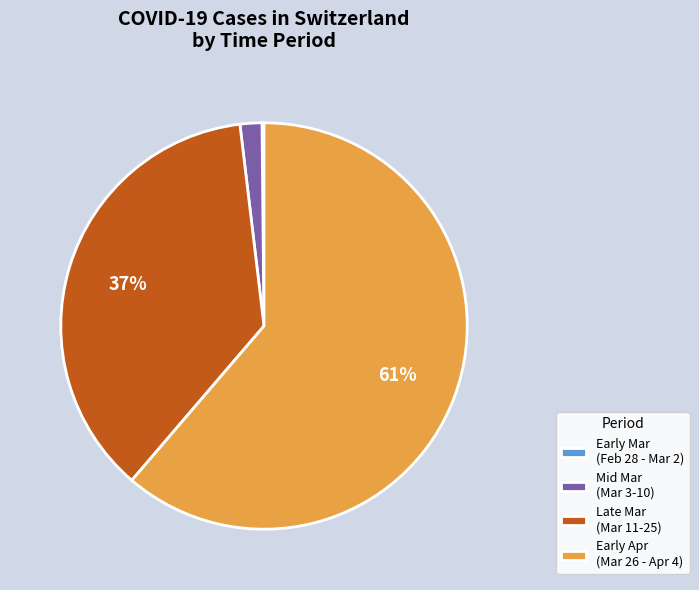

Which category accounts for the majority?

Early Apr (Mar 26 - Apr 4)